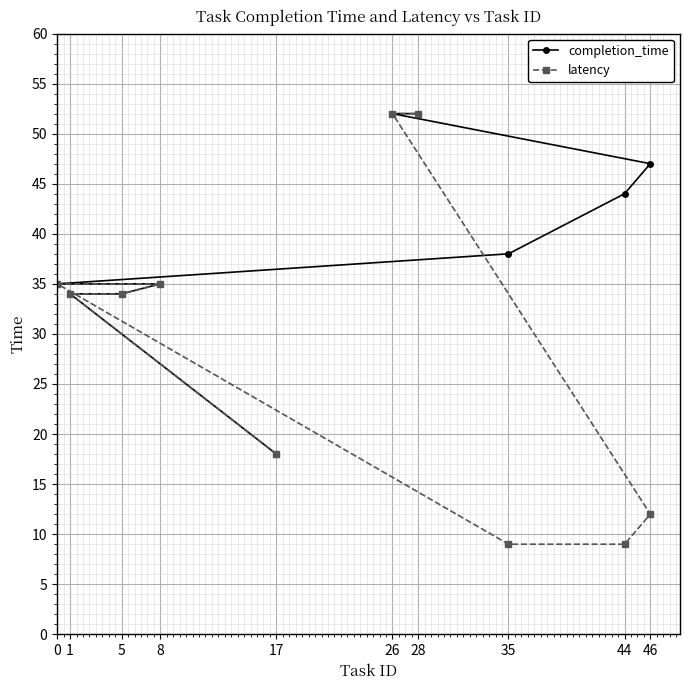

What is the sum of all completion_time values?

389